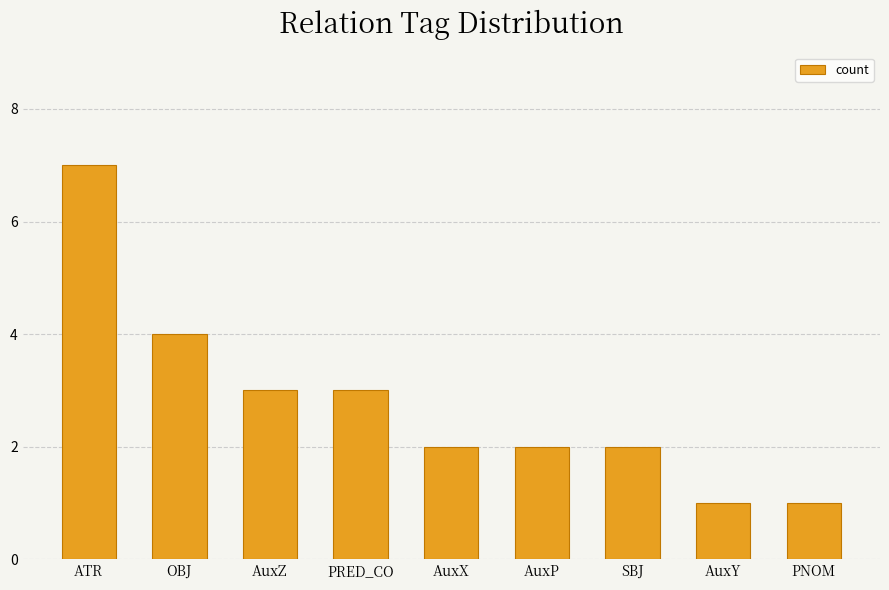

Approximately how many times larger is the value at AuxY compared to AuxP?

0.5